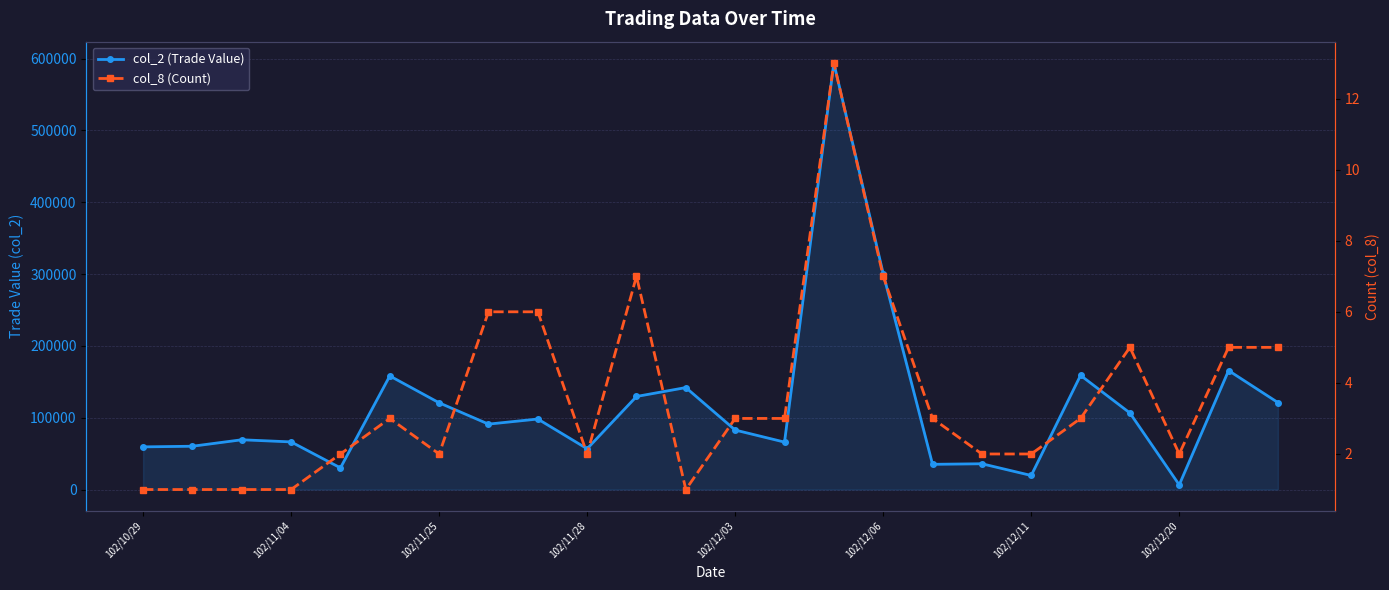

What is the value of the col_2 (Trade Value) point at the 21st from the left?

106620